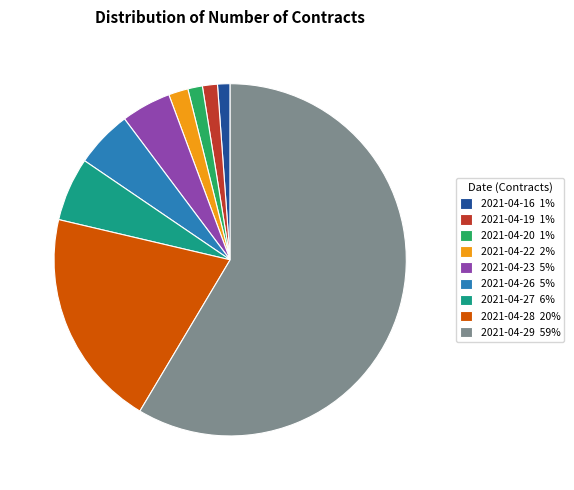

Does any single category account for the majority?

Yes